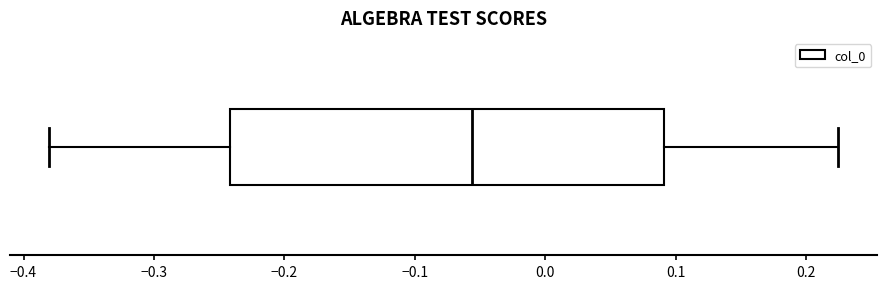

Read this box plot against the x-axis: the position of the median line, the range covered by the box, and the ends of both whiskers. The values are not printed on the chart, so give them approximately, as read against the axis.

median -0.06, box -0.24 to 0.09, whiskers -0.38 to 0.22